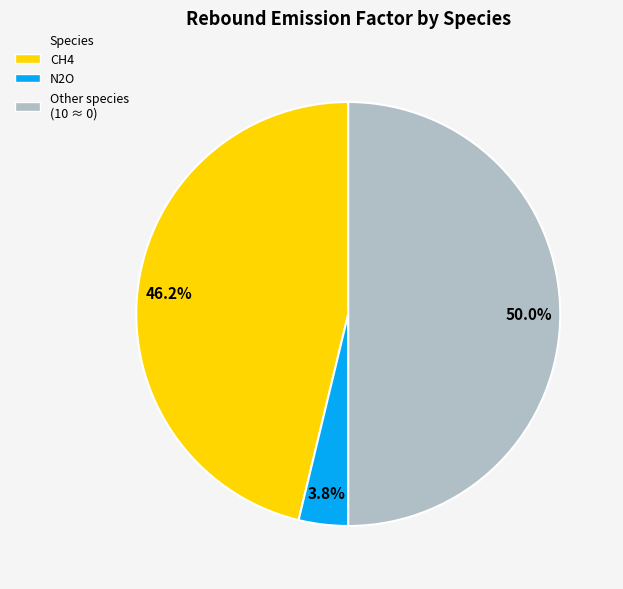

How many slices are in this pie chart?

3